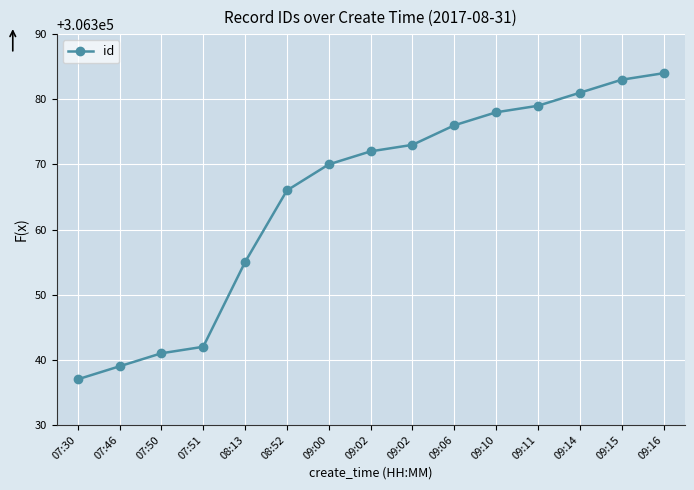

What is the change in value from 07:30 to 08:52?

+29